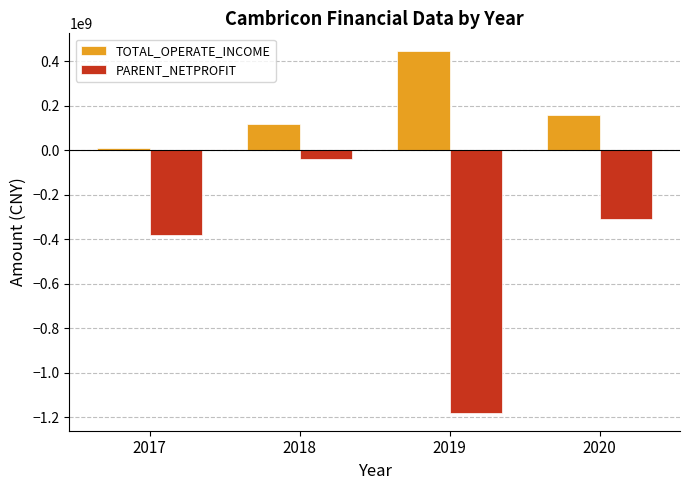

What is the smallest value displayed?

-1178985649.5